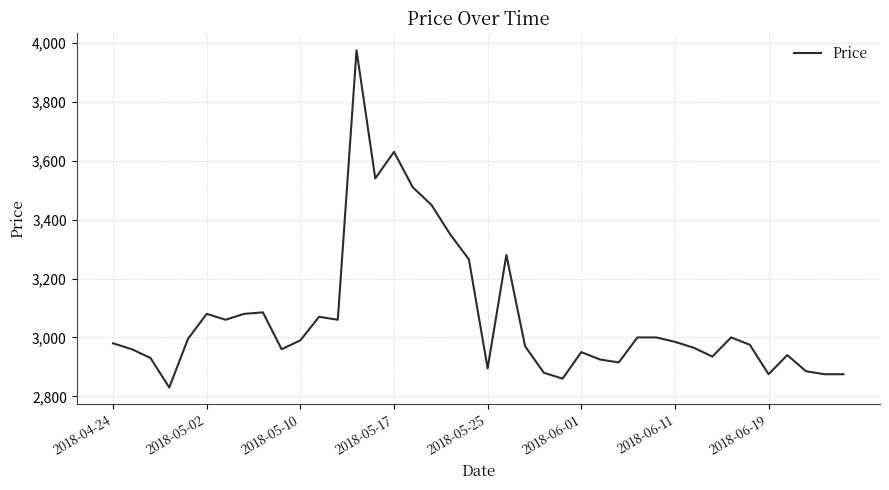

What is the smallest value displayed?

2830